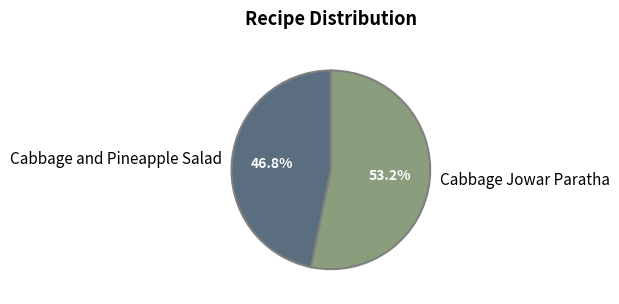

Rank the categories by value from highest to lowest.

Cabbage Jowar Paratha, Cabbage and Pineapple Salad